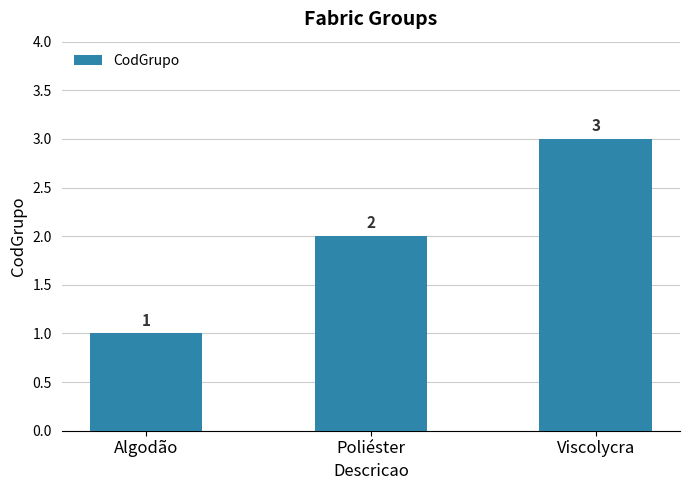

Which category has the highest value across all series?

Viscolycra